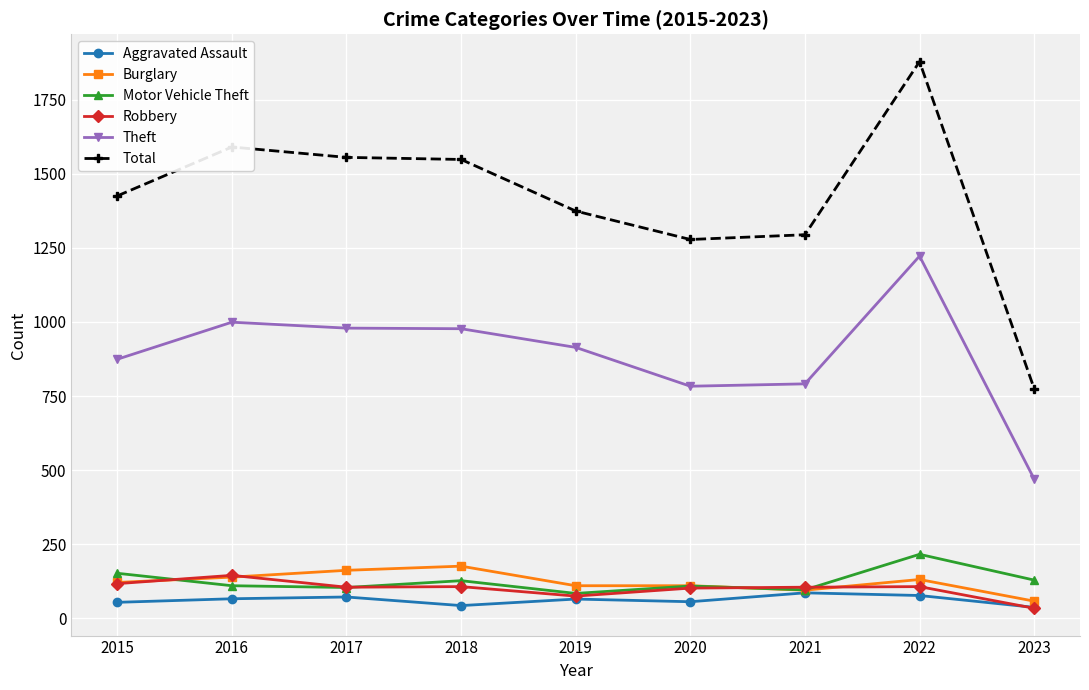

Is it true that Burglary equals 121 at 2015?

True